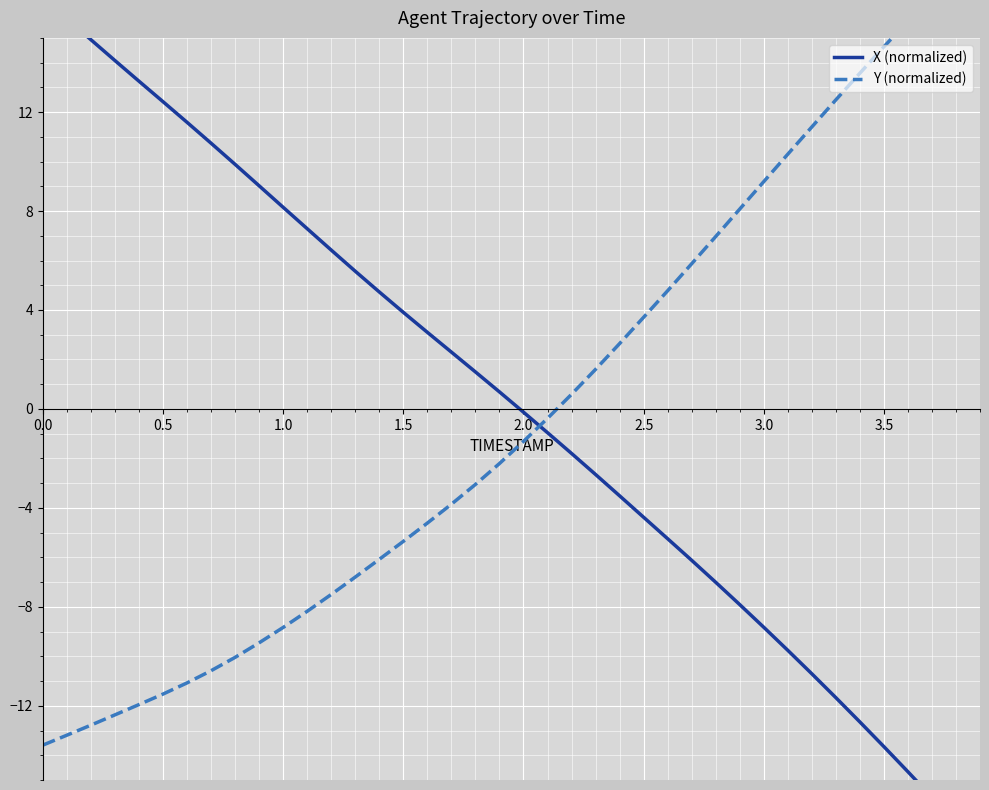

At how many categories does at least one series exceed 17?

2